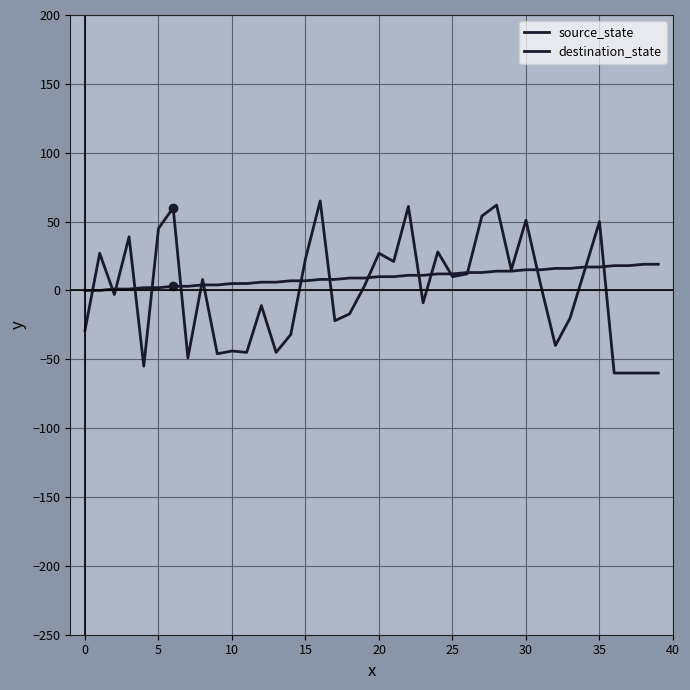

Is this an area chart (filled region under the line)?

No